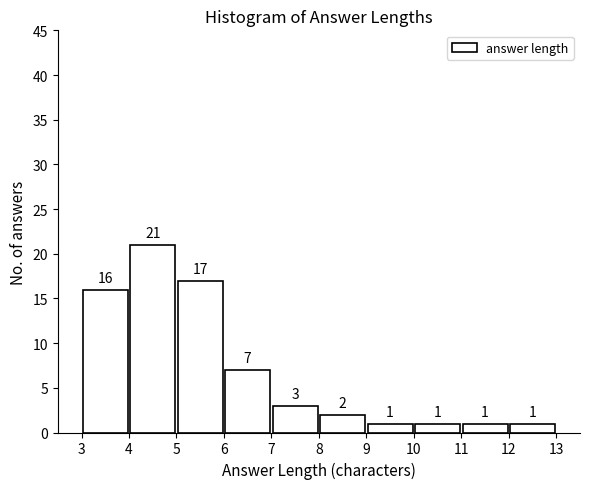

Which range on the x-axis has the tallest bar?

4 to 5